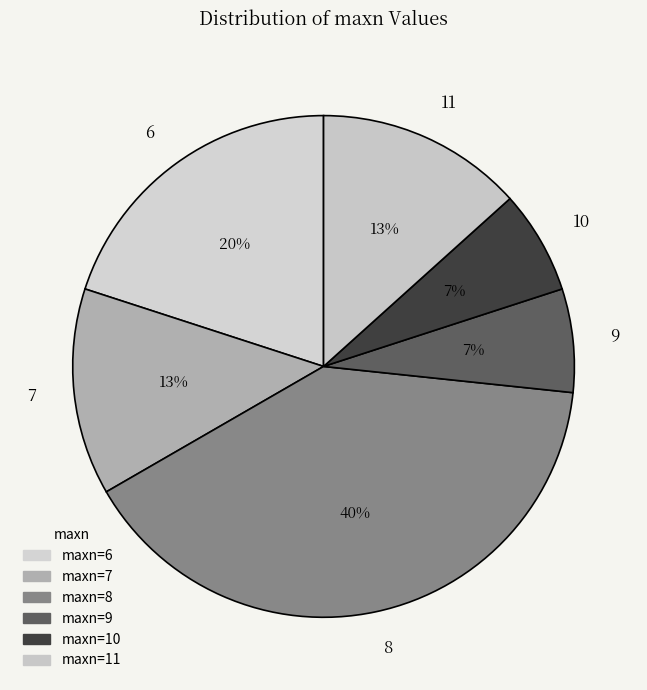

What is the largest slice in the pie chart?

8